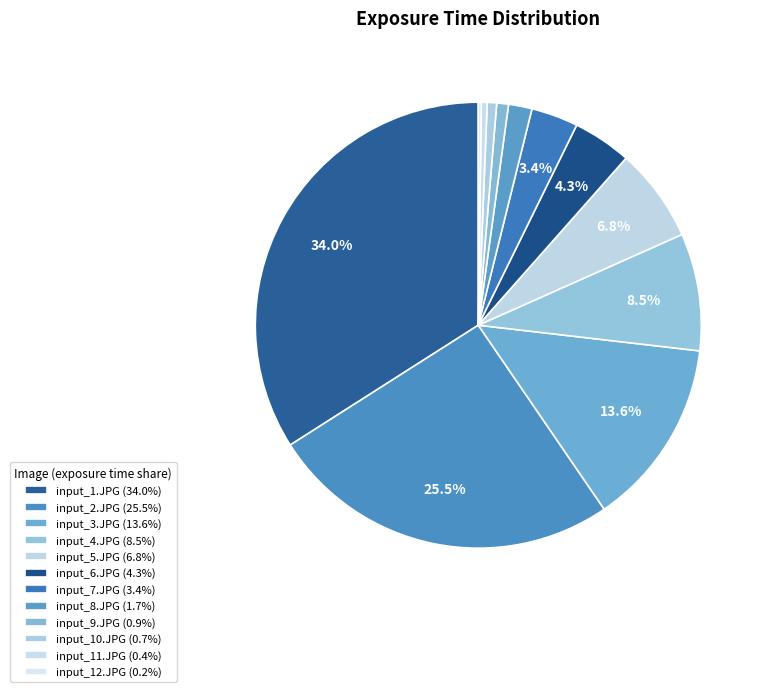

To the nearest percent, what percentage of the pie is input_8.JPG?

2%